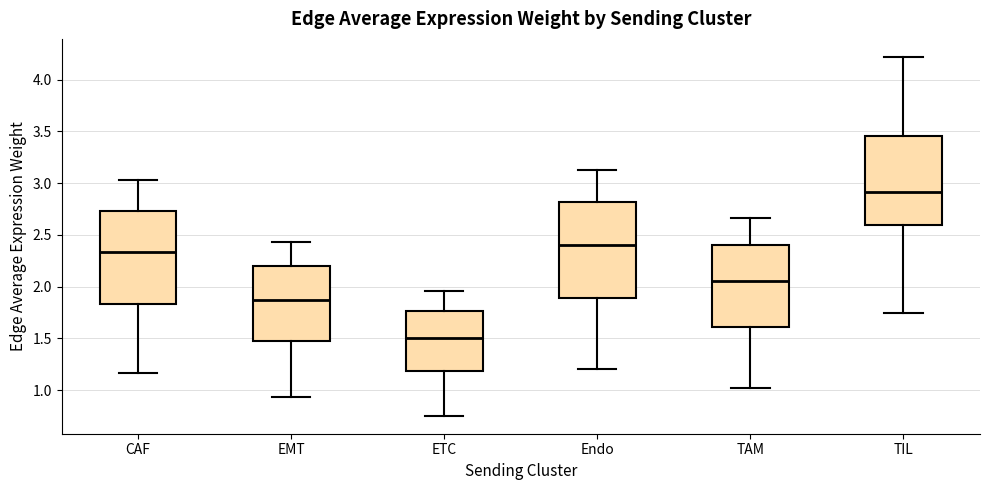

Reading left to right, read every box against the y-axis: the position of its median line, the range the box covers, and the ends of its whiskers. The values are not printed on the chart, so give them approximately, as read against the axis.

CAF: median 2.35, box 1.85 to 2.75, whiskers 1.15 to 3.05
EMT: median 1.90, box 1.45 to 2.20, whiskers 0.95 to 2.45
ETC: median 1.50, box 1.20 to 1.75, whiskers 0.75 to 1.95
Endo: median 2.40, box 1.90 to 2.80, whiskers 1.20 to 3.10
TAM: median 2.05, box 1.60 to 2.40, whiskers 1.00 to 2.65
TIL: median 2.90, box 2.60 to 3.45, whiskers 1.75 to 4.20